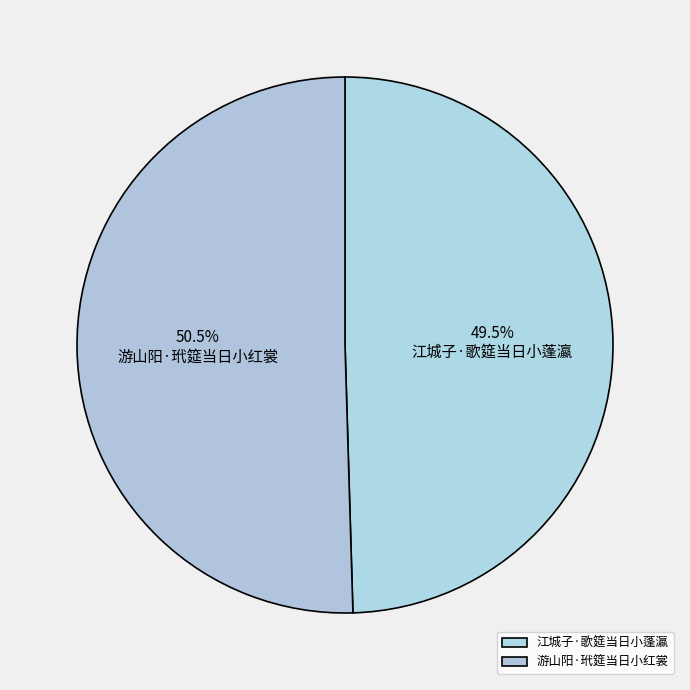

To the nearest percent, what is the difference between the 江城子·歌筵当日小蓬瀛 and 游山阳·玳筵当日小红裳 slice percentages?

1%